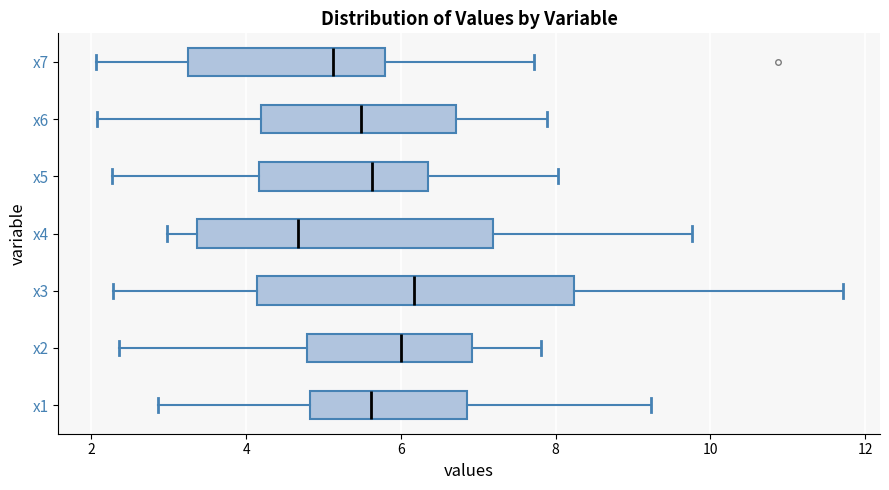

Which box's median line is the furthest to the left?

x4